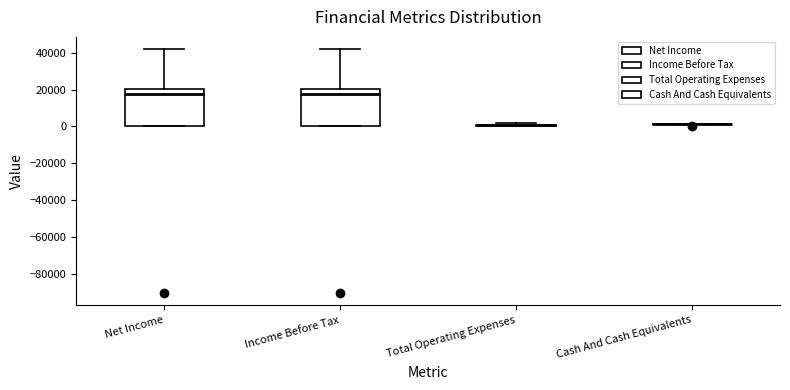

Reading left to right, read every box against the y-axis: the position of its median line, the range the box covers, and the ends of its whiskers. The values are not printed on the chart, so give them approximately, as read against the axis.

Net Income: median 18000, box 0 to 20000, whiskers 0 to 42000
Income Before Tax: median 18000, box 0 to 20000, whiskers 0 to 42000
Total Operating Expenses: box collapsed to a line at 0, whiskers 0 to 2000
Cash And Cash Equivalents: box collapsed to a line at 2000, whiskers 2000 to 2000